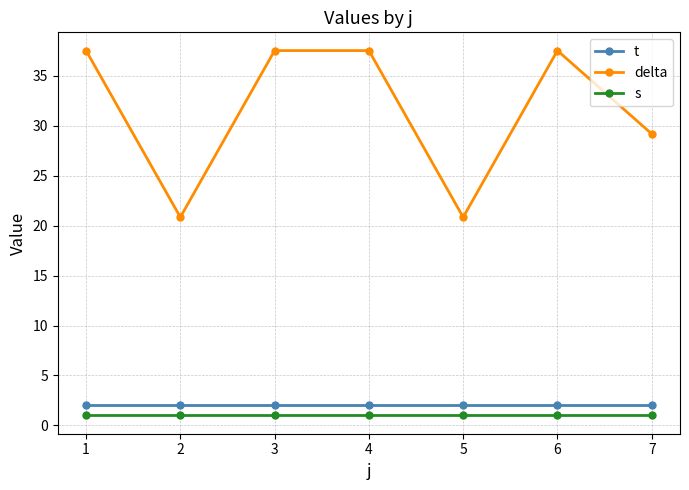

What is the sum of all s values?

7.0